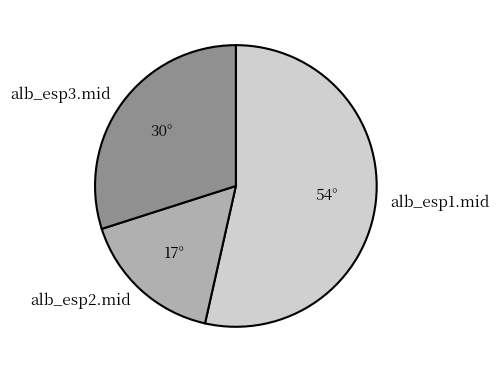

How many slices are in this pie chart?

3